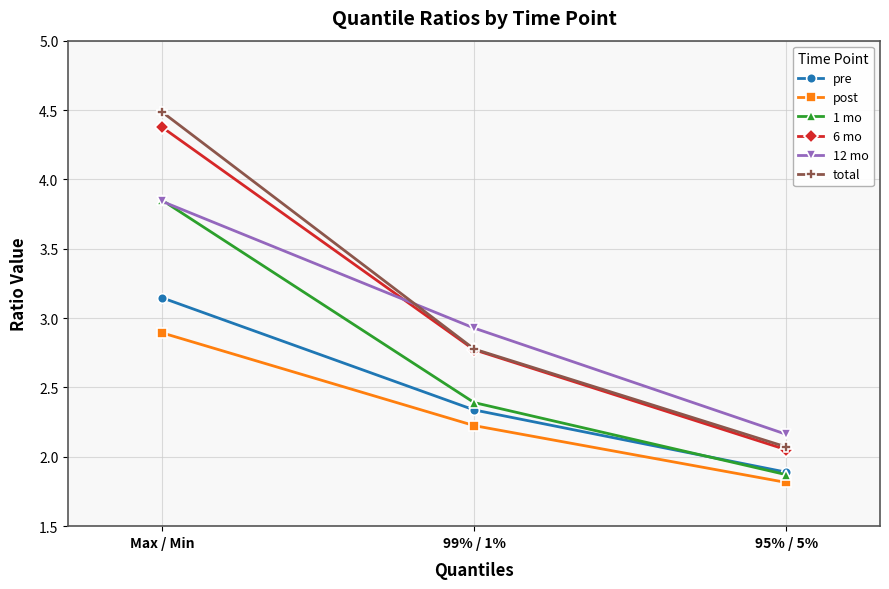

Is it true that post equals 5.0 at Max / Min?

False